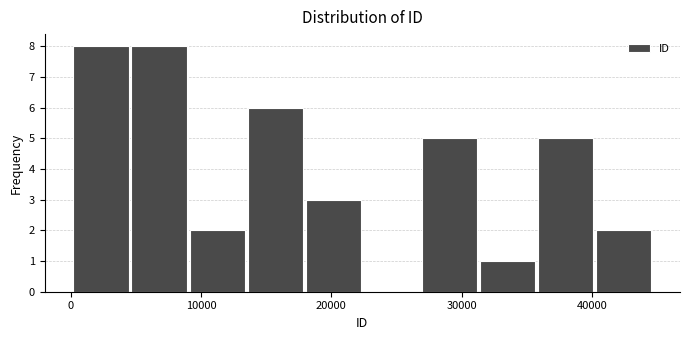

Reading left to right, transcribe this chart: for each bar, give the range it covers on the x-axis and its height. Neither the bar edges nor the heights are printed on the chart, so give them approximately, as read against the axes.

0 to 5000: 8
5000 to 9000: 8
9000 to 14000: 2
14000 to 18000: 6
18000 to 22000: 3
22000 to 27000: 0
27000 to 31000: 5
31000 to 36000: 1
36000 to 40000: 5
40000 to 45000: 2